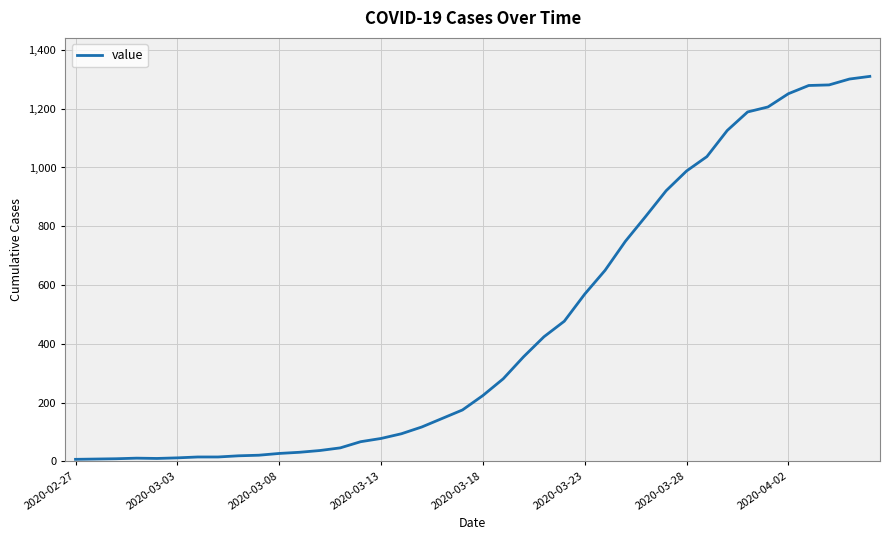

What is the difference between the maximum and minimum values?

1303